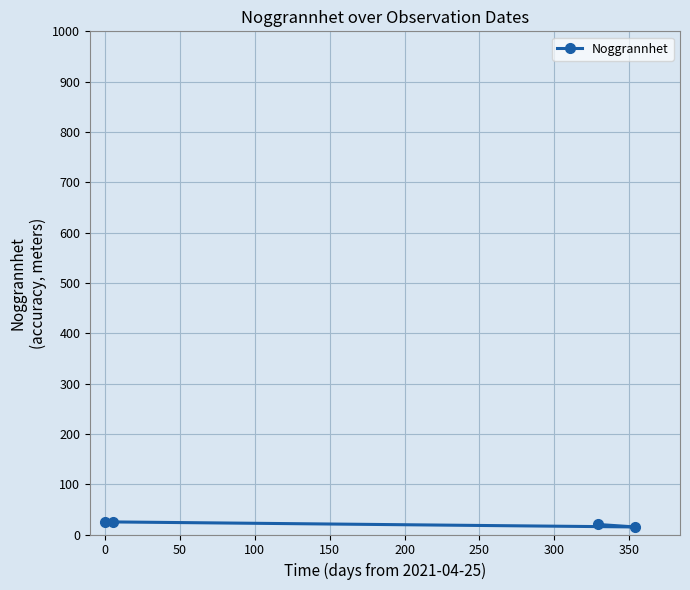

What is the sum of all values?

85